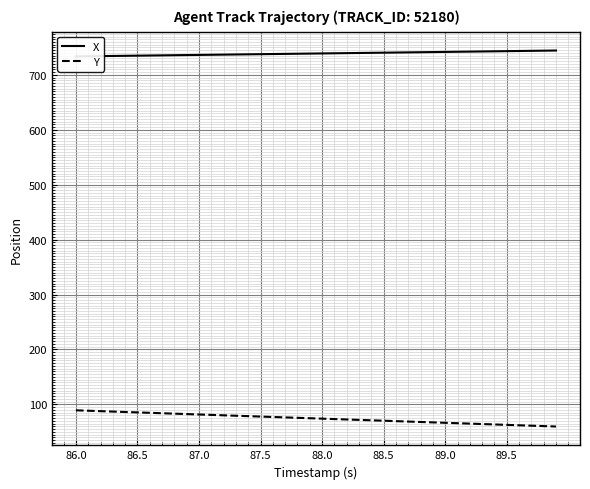

How many lines are shown in the chart?

2